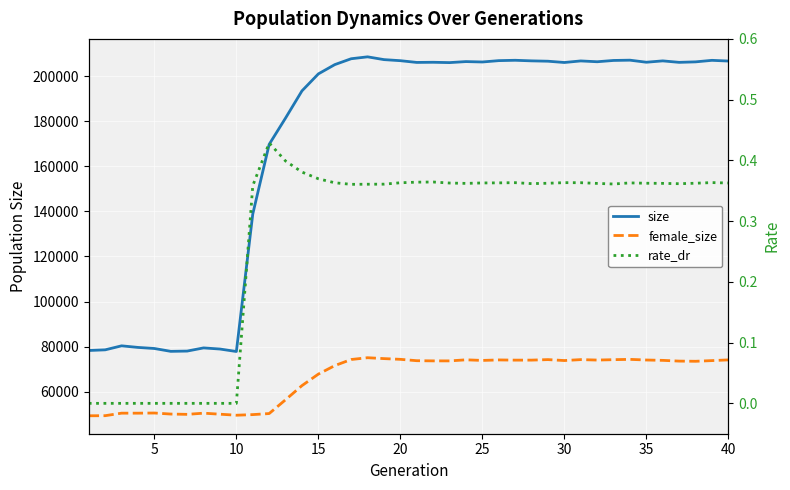

Is the value of rate_dr at 25 greater than the value of female_size at 23?

No